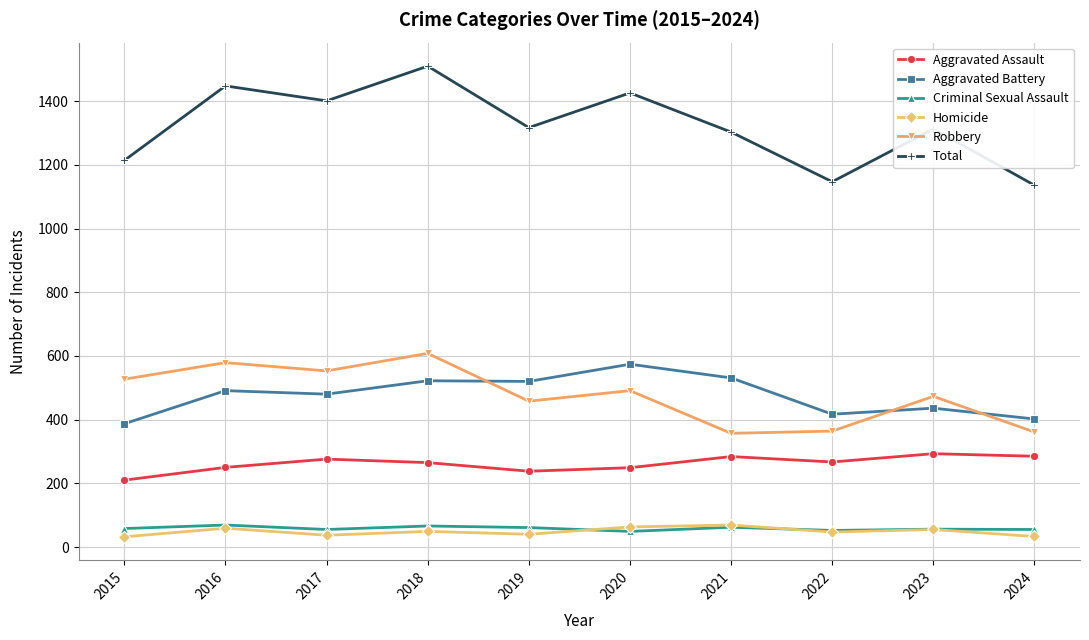

How many series are shown in this chart?

6